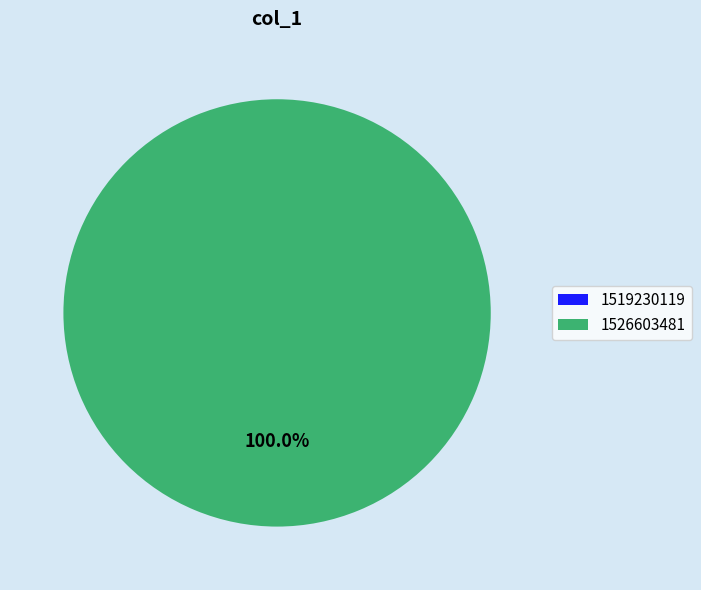

What is the largest slice in the pie chart?

1526603481